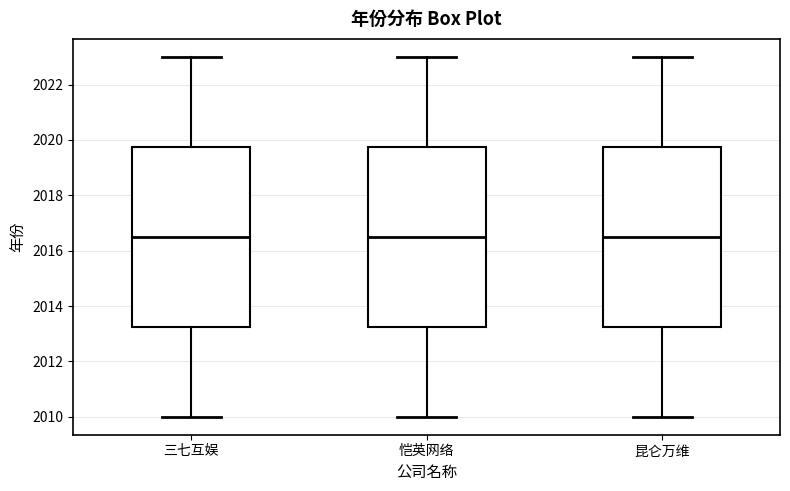

Where does the lower whisker of the box for 三七互娱 end on the y-axis? The values are not printed on the chart, so give them approximately, as read against the axis.

2010.0